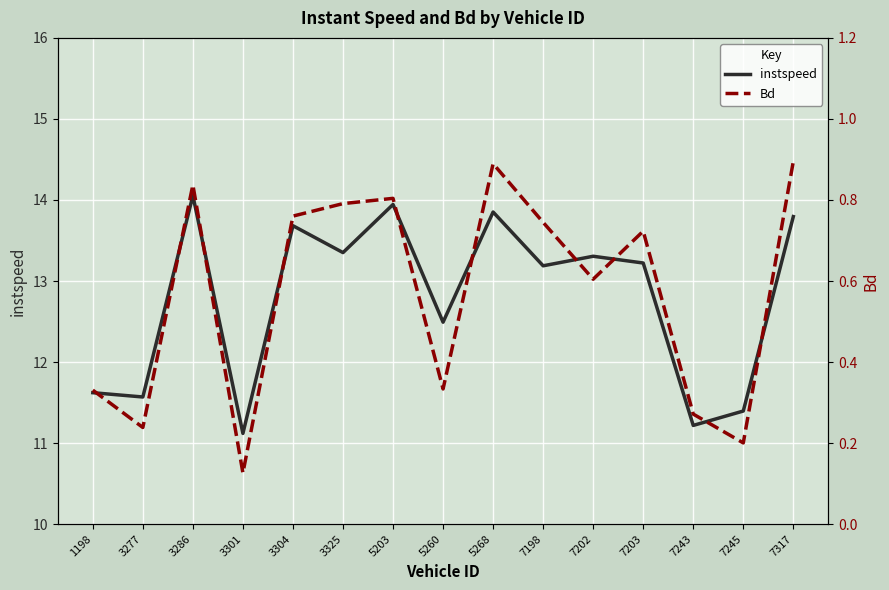

Is it true that Bd equals 0.8 at 3286?

True